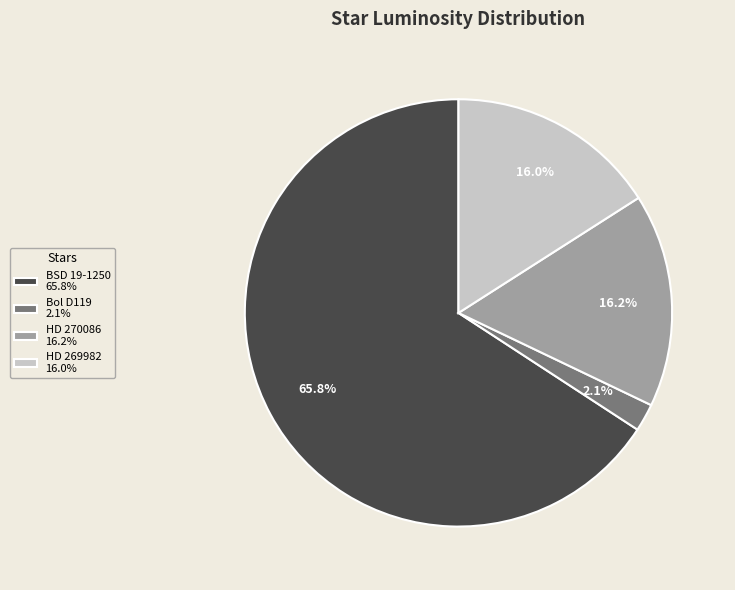

What is the majority slice?

BSD 19-1250